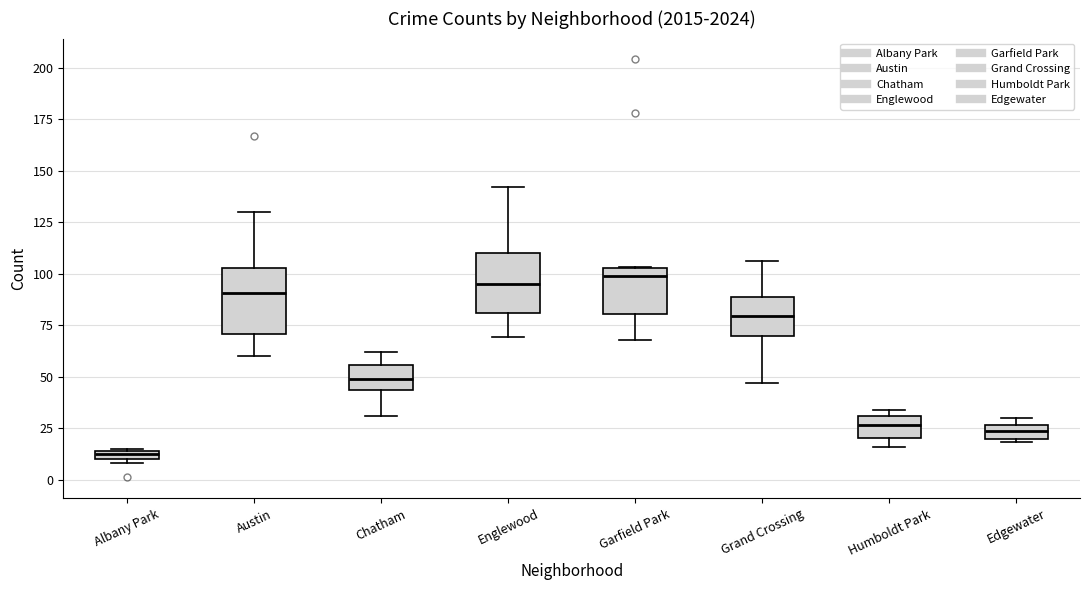

Which box has the lowest median line?

Albany Park